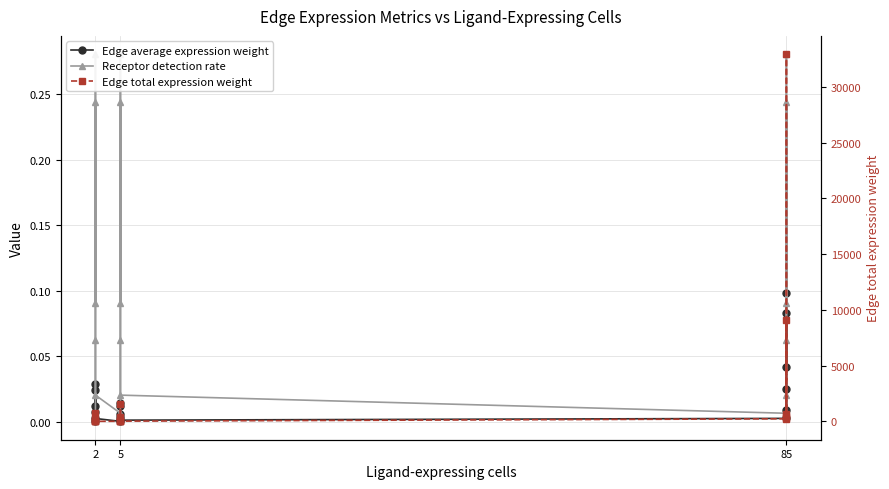

Which series has the largest total across all categories?

Edge total expression weight